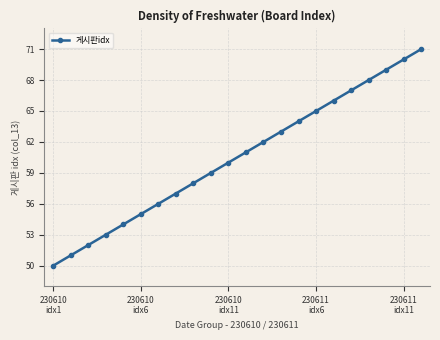

What is the sum of all values?

1331